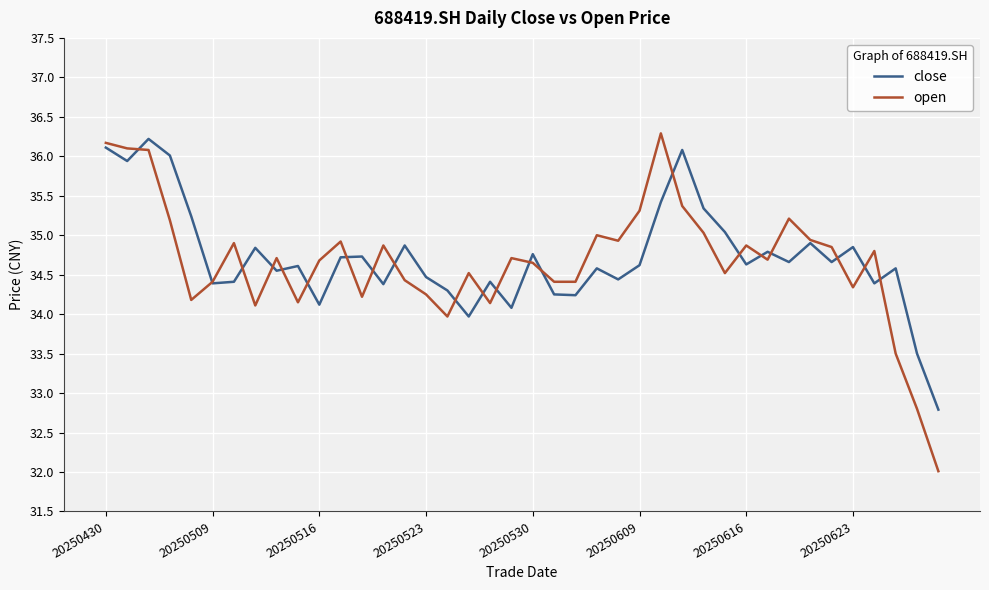

Which series has the largest range (max minus min)?

open